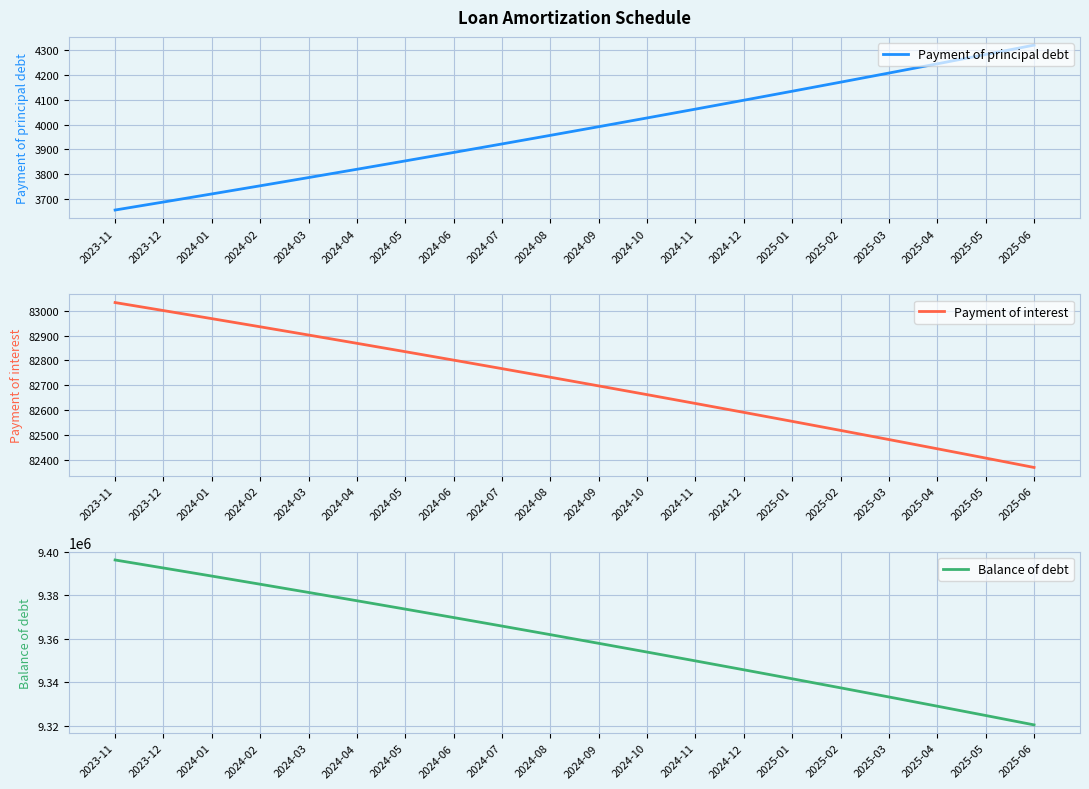

Is it true that Payment of interest equals 135074.6 at 2025-05?

False